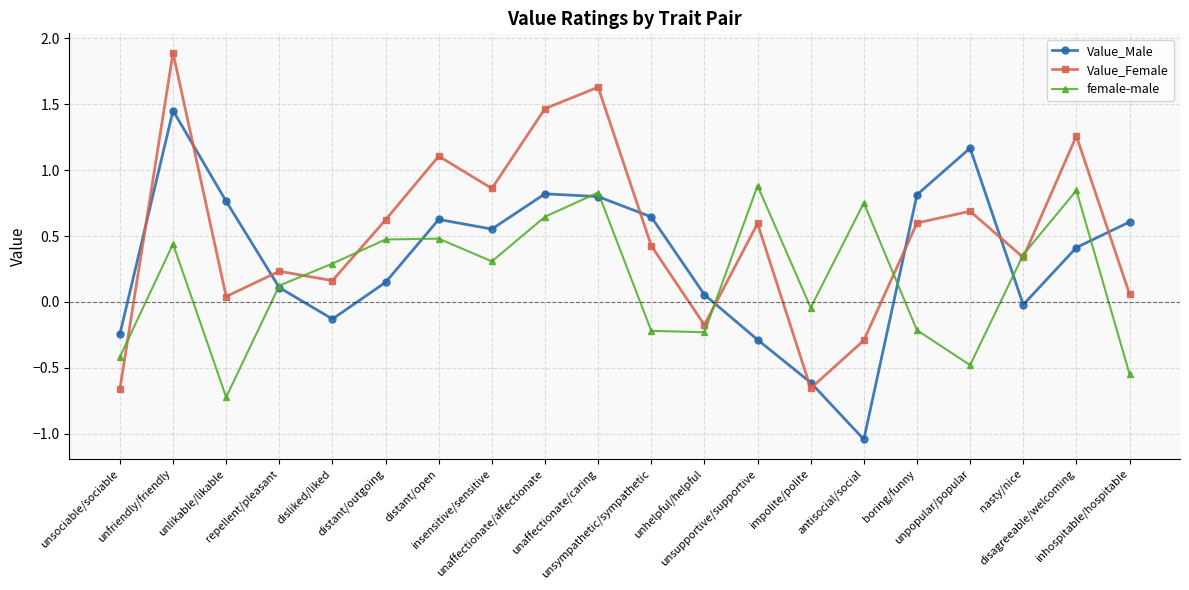

True or false: Value_Male and Value_Female intersect in this chart.

True